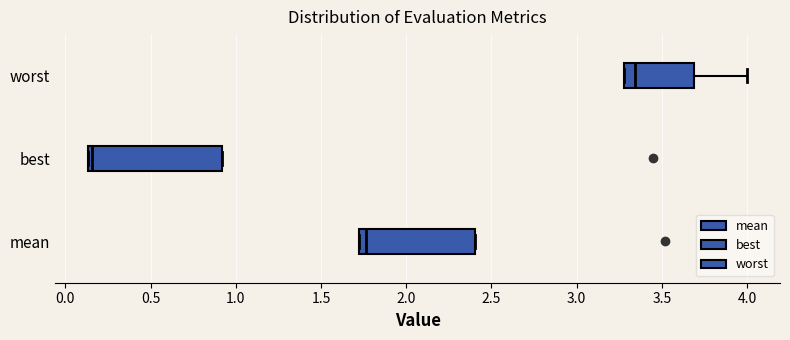

Reading bottom to top, transcribe this box plot: for each box, give where its median line is, the range the box spans, and where its two whiskers end, as read against the x-axis. The values are not printed on the chart, so give them approximately, as read against the axis.

mean: median 1.75, box 1.70 to 2.40, whiskers 1.70 to 2.40
best: median 0.15 (just right of the box's left edge), box 0.15 to 0.90, whiskers 0.15 to 0.90
worst: median 3.35, box 3.30 to 3.70, whiskers 3.30 to 4.00